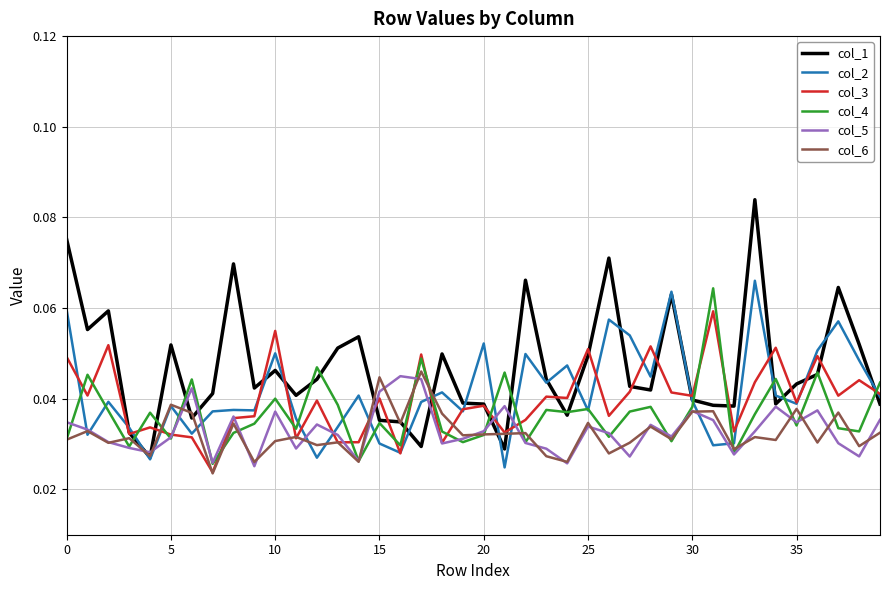

Which series has the largest total across all categories?

col_1